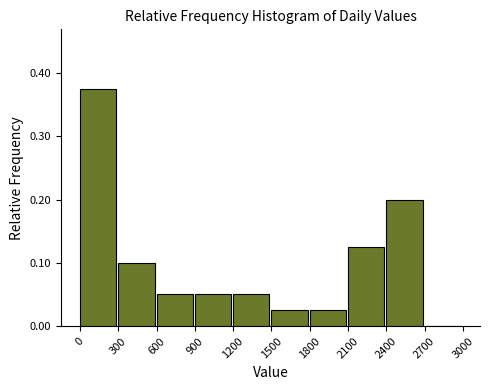

Reading left to right, list every bar in this chart as the range it spans on the x-axis followed by its height. The values are not printed on the chart, so give them approximately, as read against the axis.

0 to 300: 0.38
300 to 600: 0.10
600 to 900: 0.05
900 to 1200: 0.05
1200 to 1500: 0.05
1500 to 1800: 0.03
1800 to 2100: 0.03
2100 to 2400: 0.13
2400 to 2700: 0.20
2700 to 3000: 0